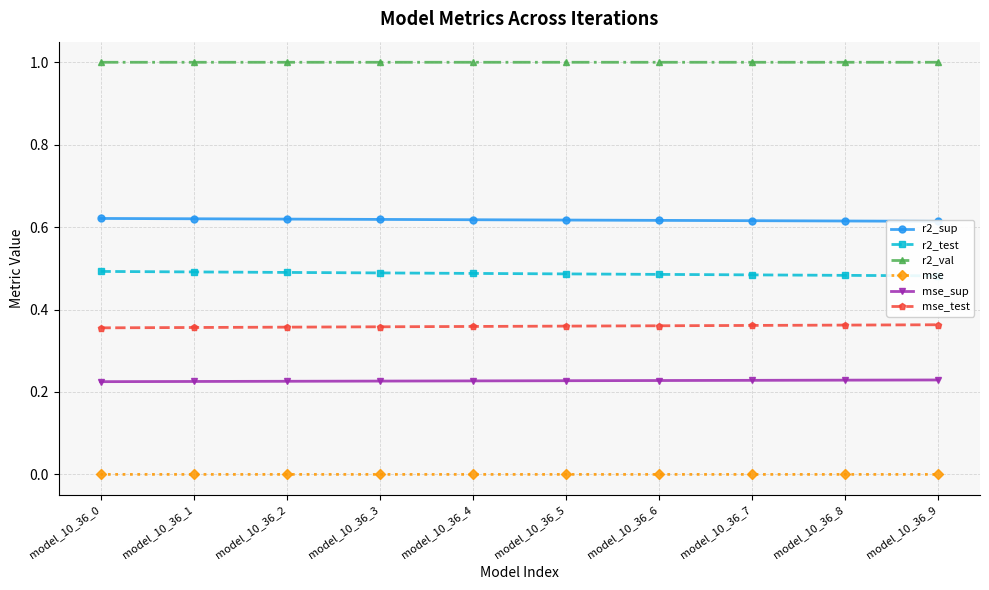

What is the total value across all series at model_10_36_0?

2.7